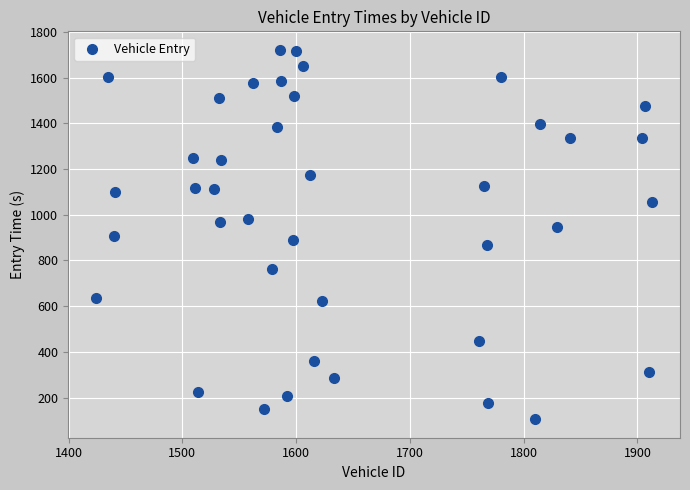

What is the range of Y values (max minus min)?

1617.4